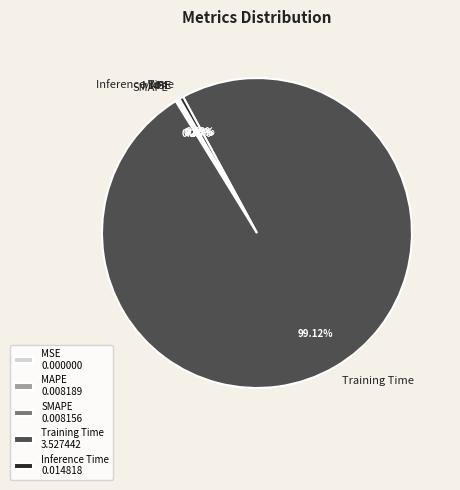

What is the total percentage of SMAPE and Inference Time?

0.6%